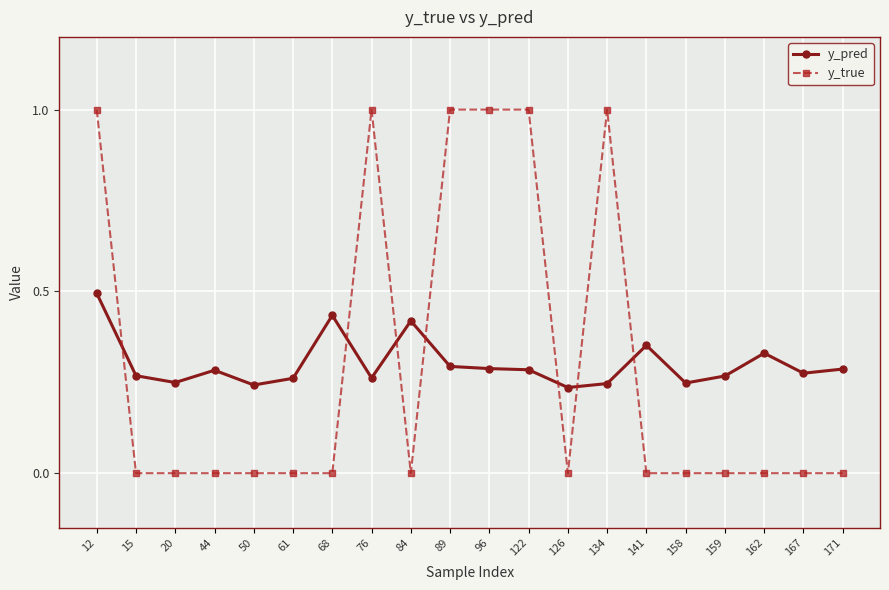

What is the sum of the y_pred values at 167 and 89?

0.6